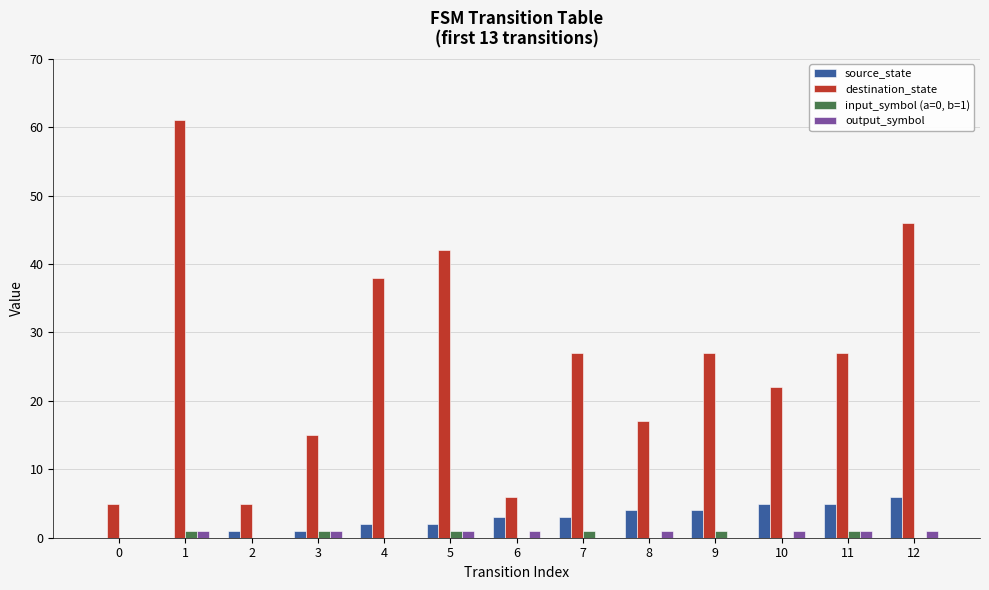

Which series has the largest total across all categories?

destination_state